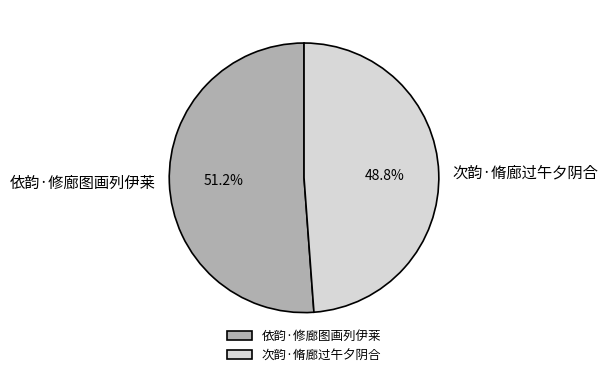

Does 次韵·脩廊过午夕阴合 account for over 50% of the chart?

No